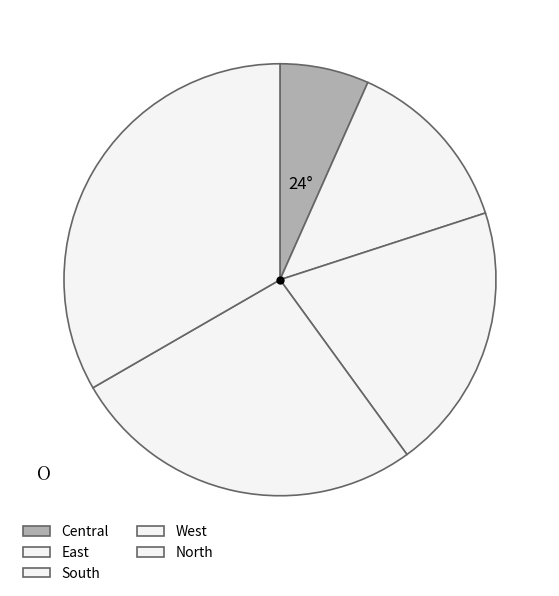

Which slice is the smallest?

Central